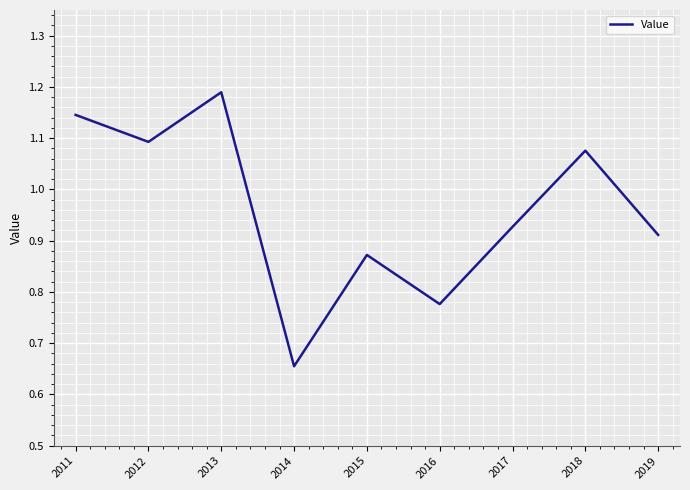

Where is the data nearest to the value 0?

2014